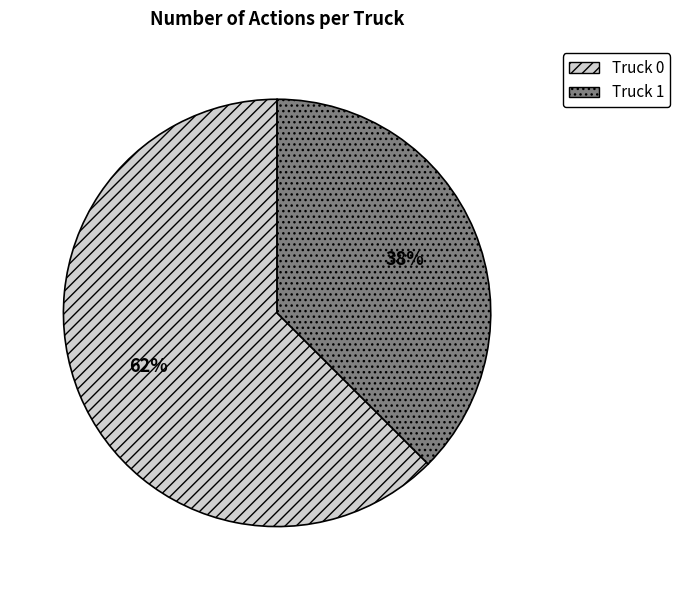

Combined, do Truck 1 and Truck 0 account for over 50%?

Yes